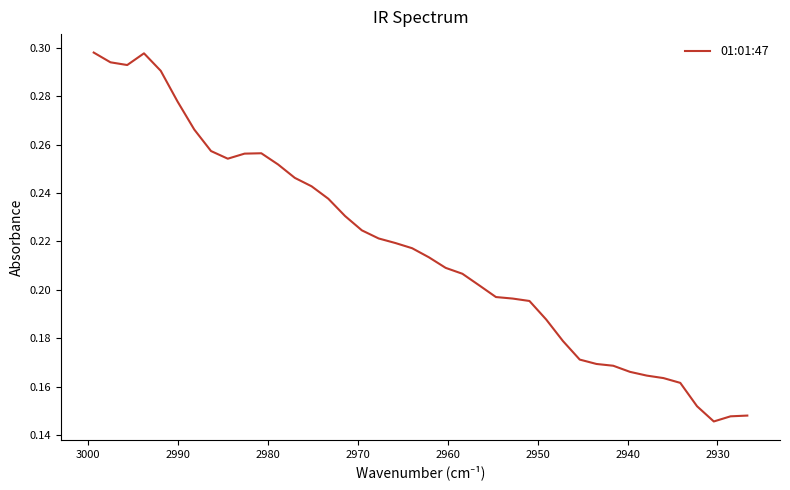

What is the average value?

0.2